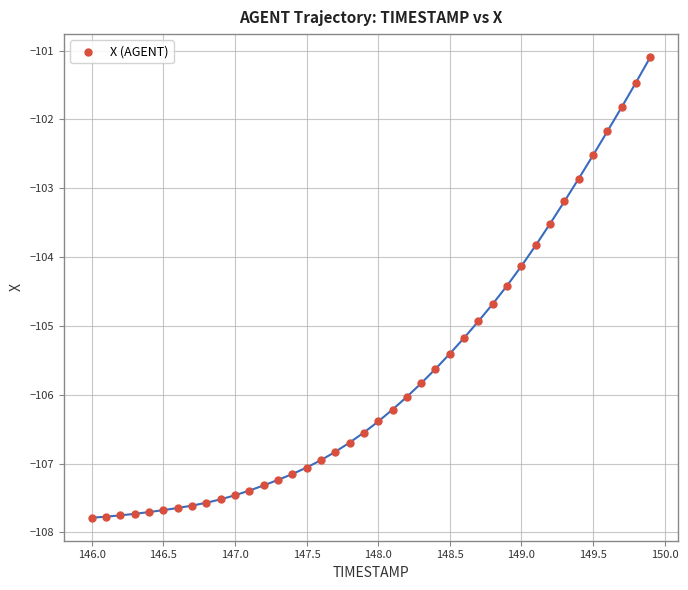

What is the range of X values (max minus min)?

3.9